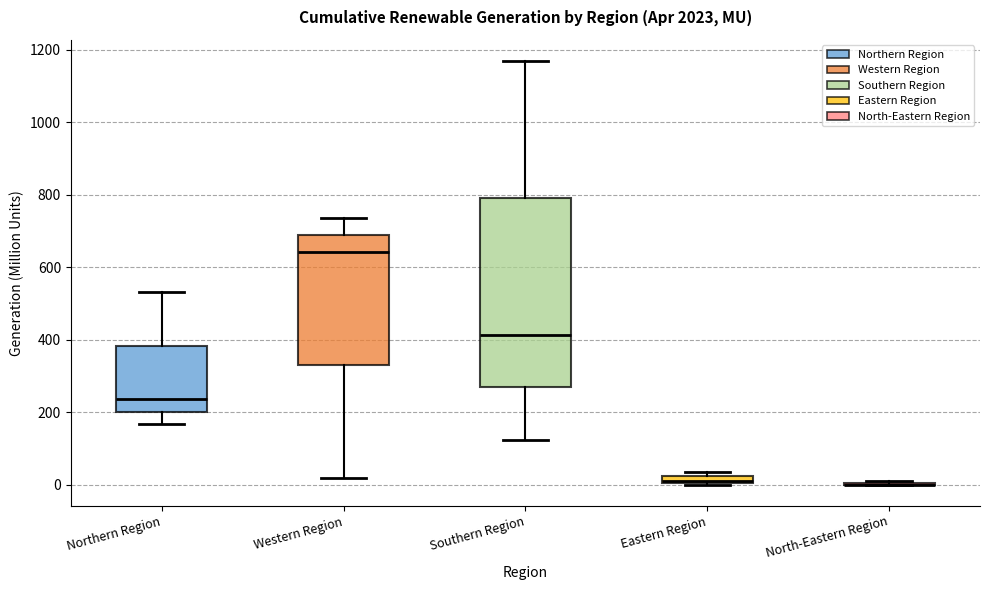

Comparing the boxes themselves (not the whiskers), which one is the tallest?

Southern Region